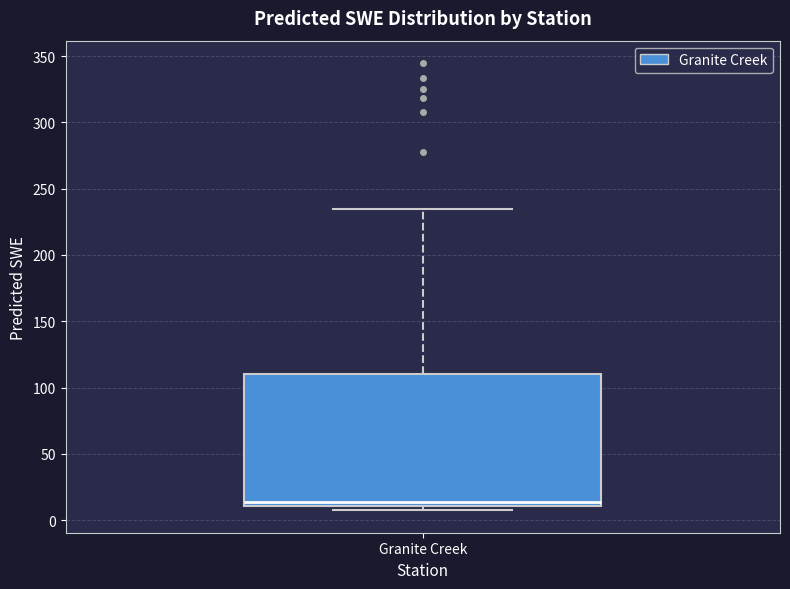

Where is the upper edge of the box for Granite Creek on the y-axis? The values are not printed on the chart, so give them approximately, as read against the axis.

110